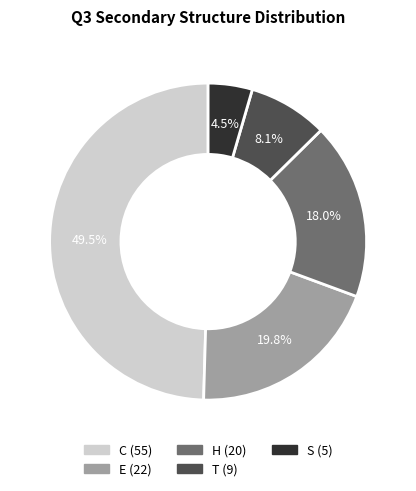

How many segments does this pie chart have?

5